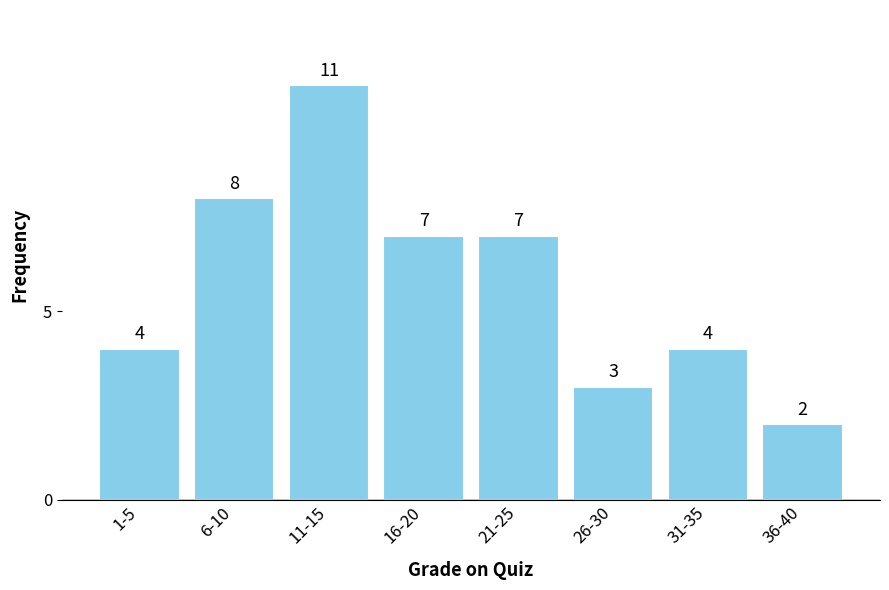

Reading left to right, what are all the values shown in this chart?

4	8	11	7	7	3	4	2